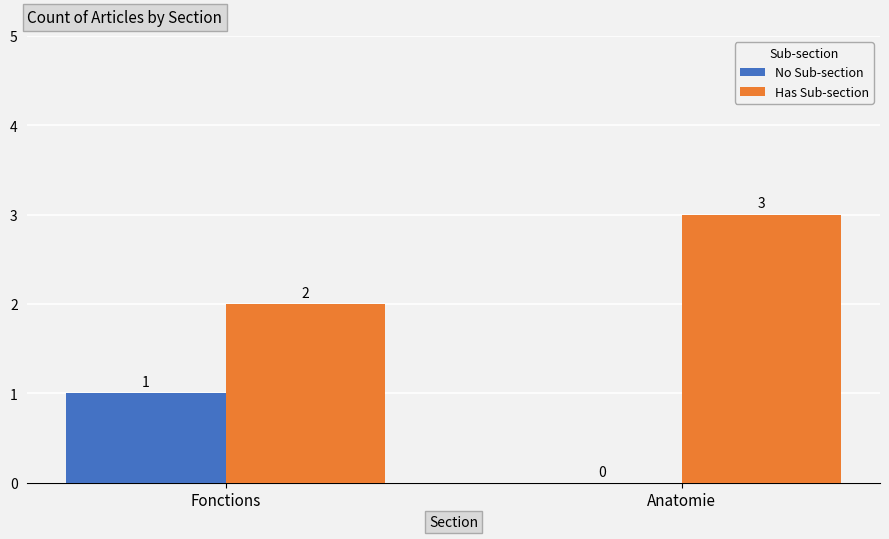

What are all the series names shown in the legend?

No Sub-section, Has Sub-section